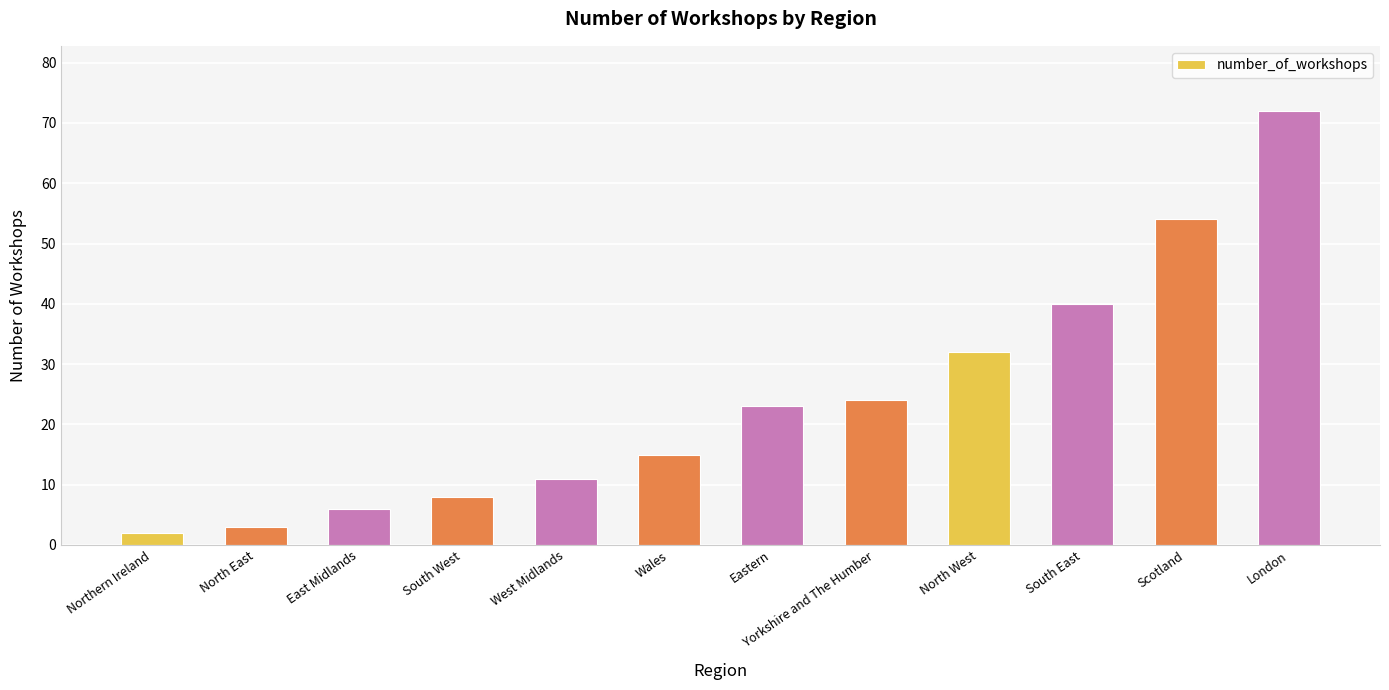

What is the label of the 9th bar from the left?

North West